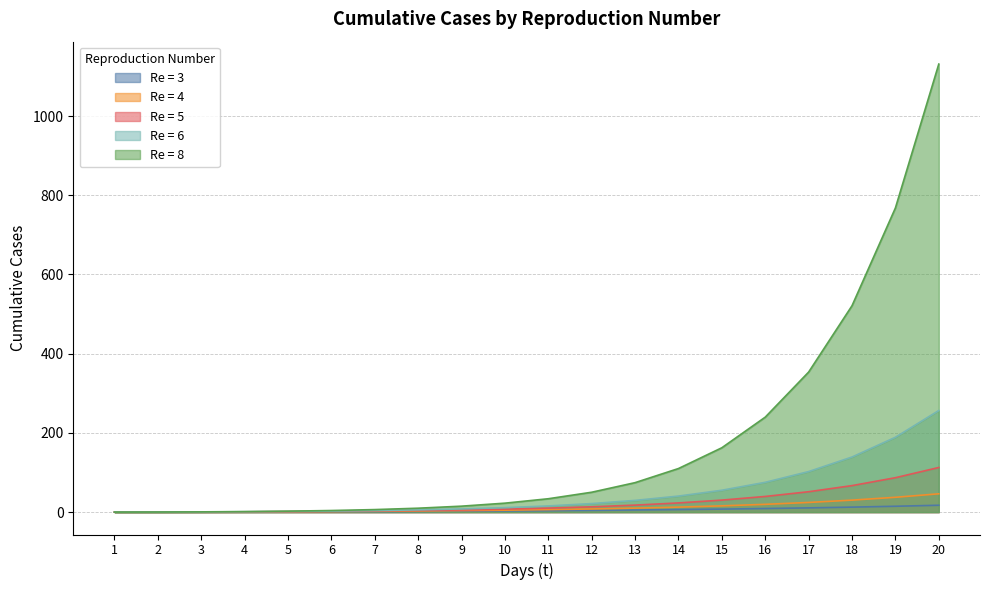

What are all the series names shown in the legend?

Re = 3, Re = 4, Re = 5, Re = 6, Re = 8